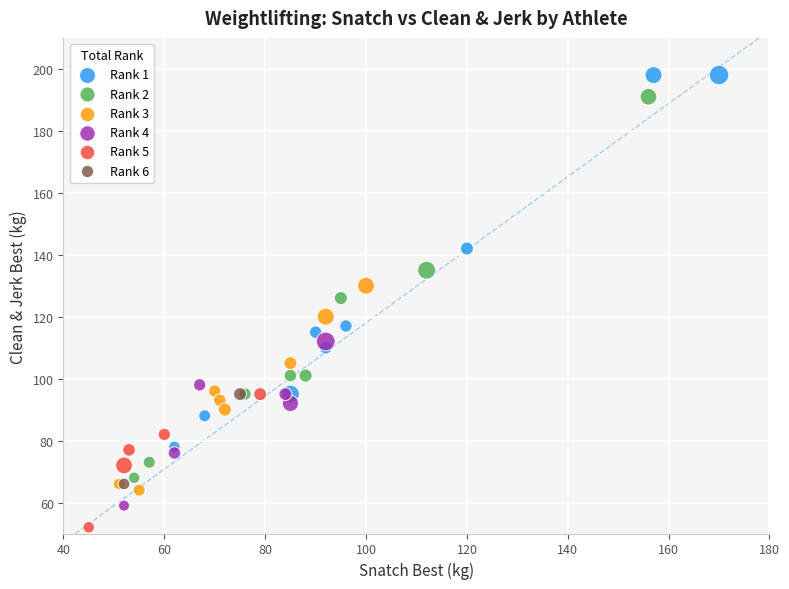

Which series reaches the minimum Y coordinate?

Rank 5